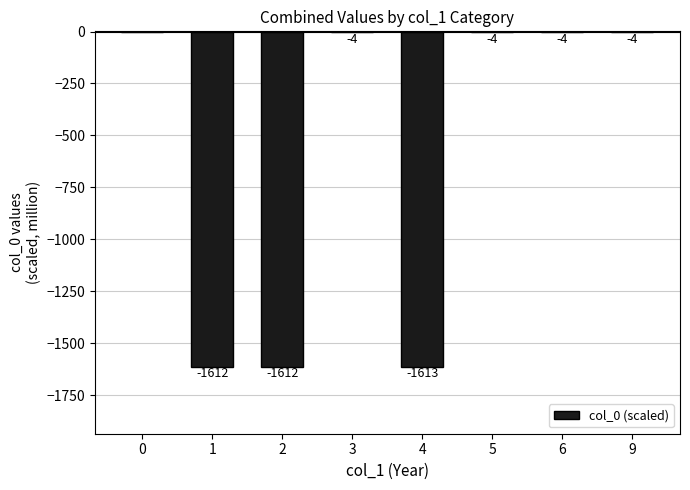

Reading left to right, extract all data points from this chart.

0.0	-1612.2	-1612.3	-4.4	-1612.6	-4.5	-4.5	-4.5